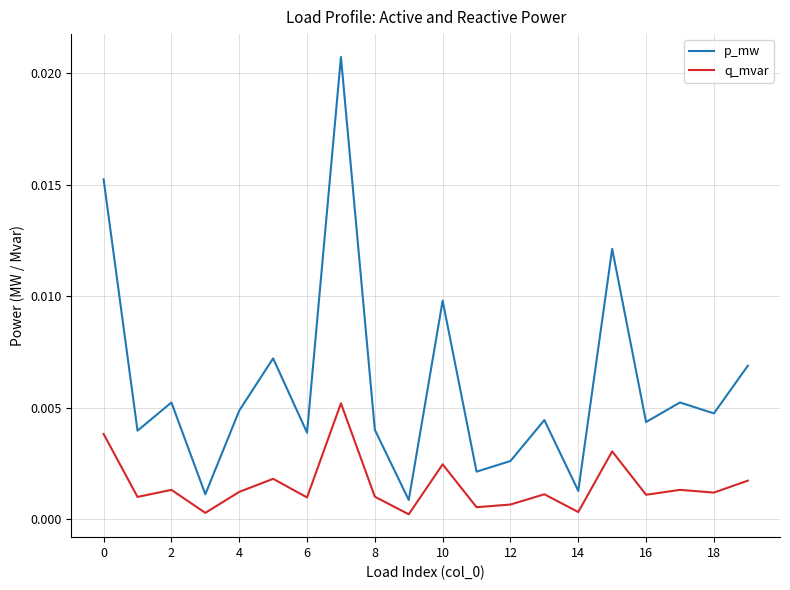

True or false: q_mvar and p_mw intersect in this chart.

False